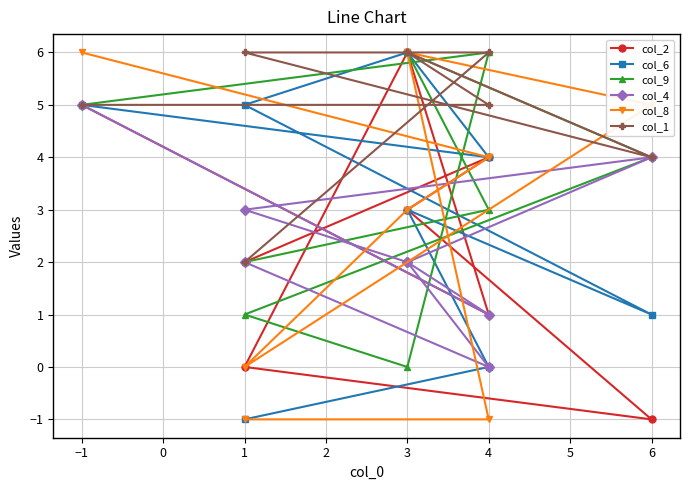

How many positive values does the col_9 series have?

7